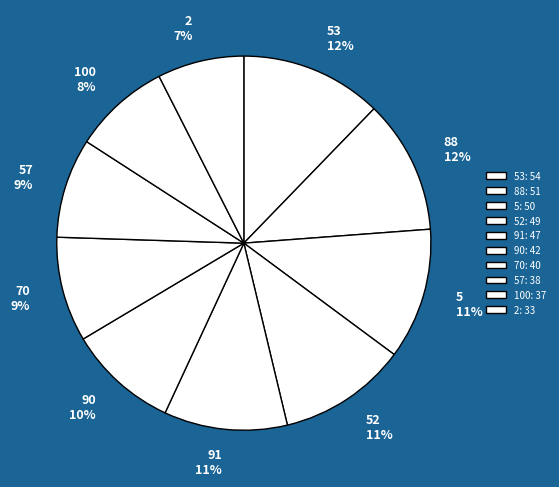

How many segments does this pie chart have?

10